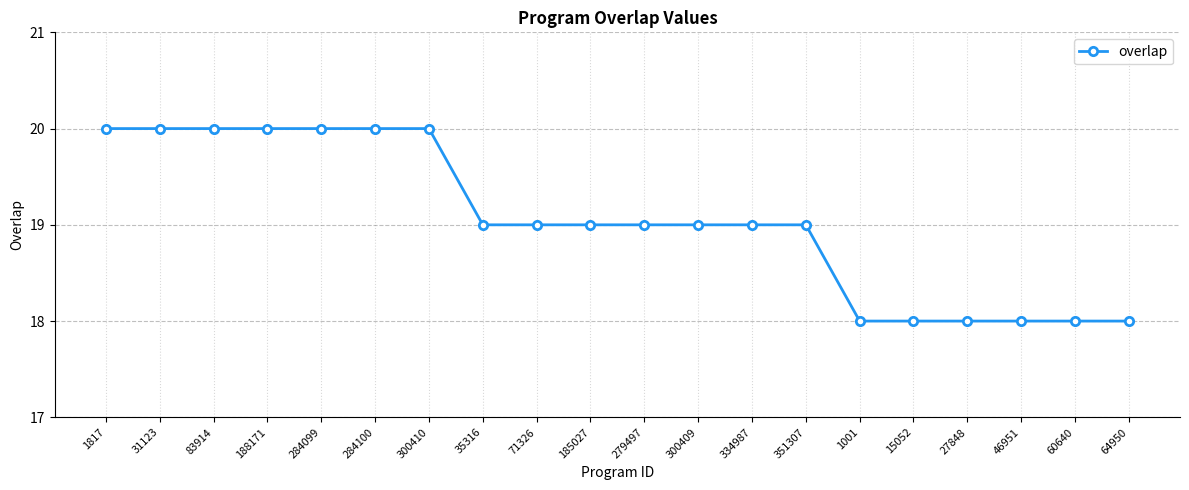

How many lines are shown in the chart?

1